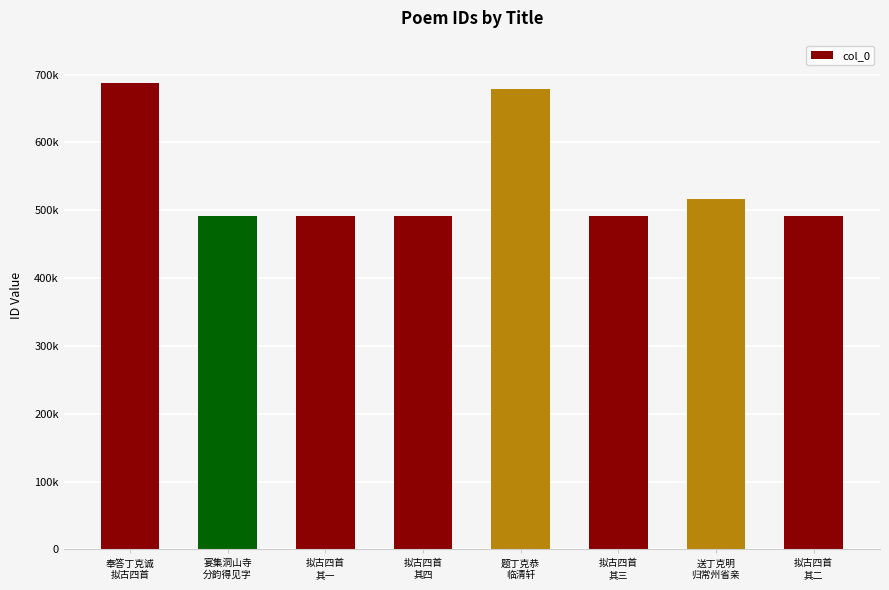

Does the chart contain any negative values?

No